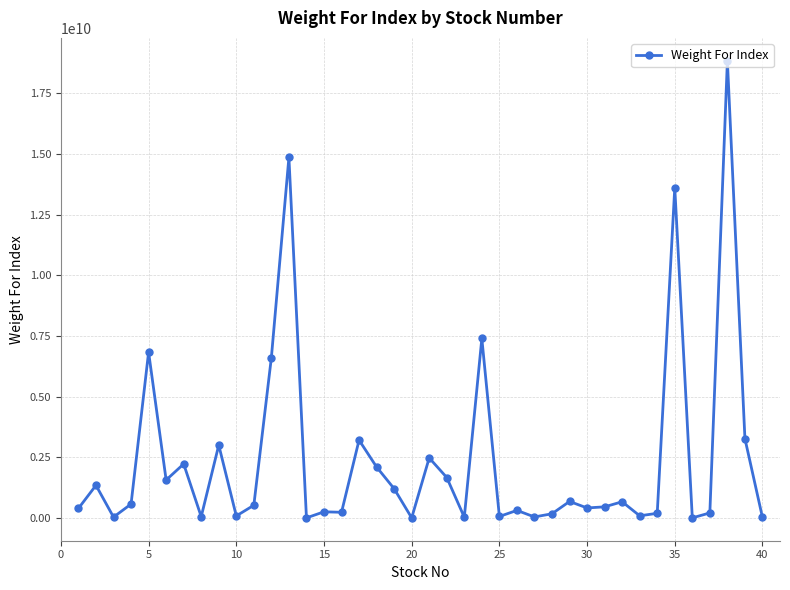

Count the number of categories in the chart.

40